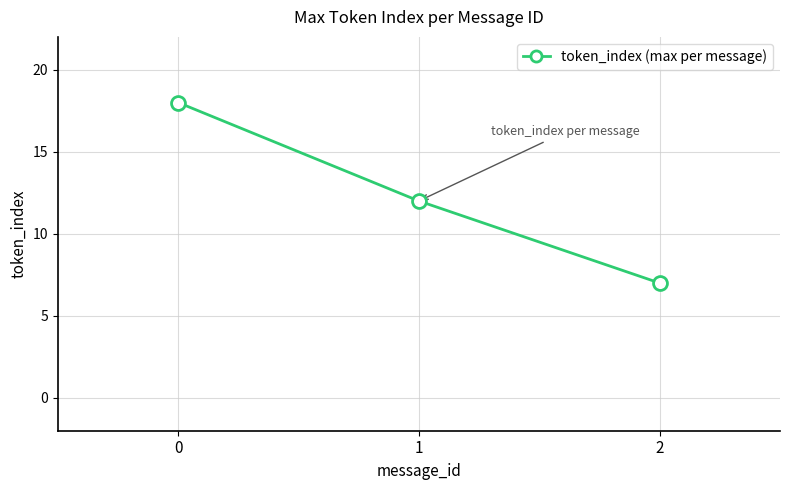

The value at 0 is 18. True or false?

True